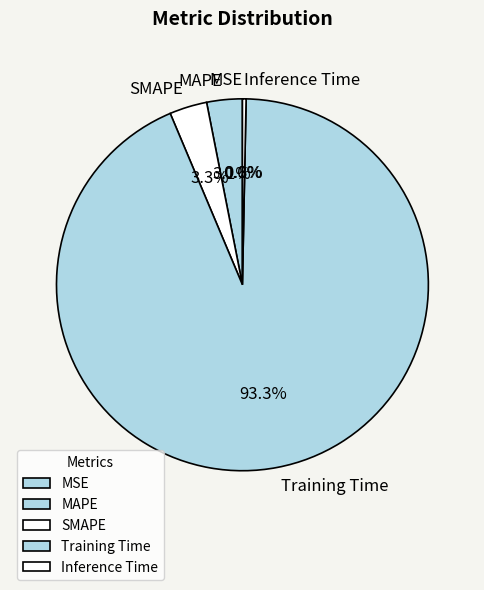

True or false: Training Time accounts for 93% of the total.

True